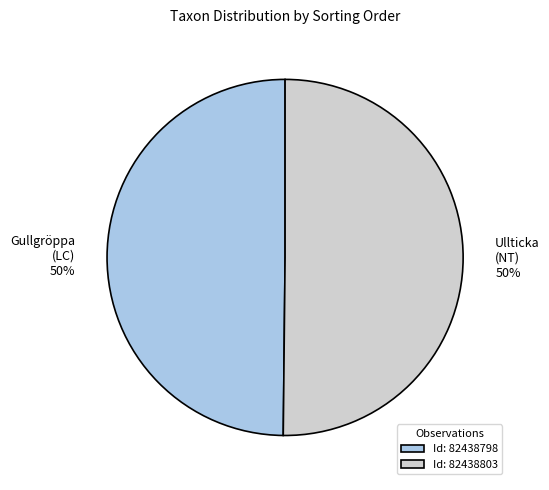

Is the sum of Gullgröppa (LC) and Ullticka (NT) greater than half?

Yes